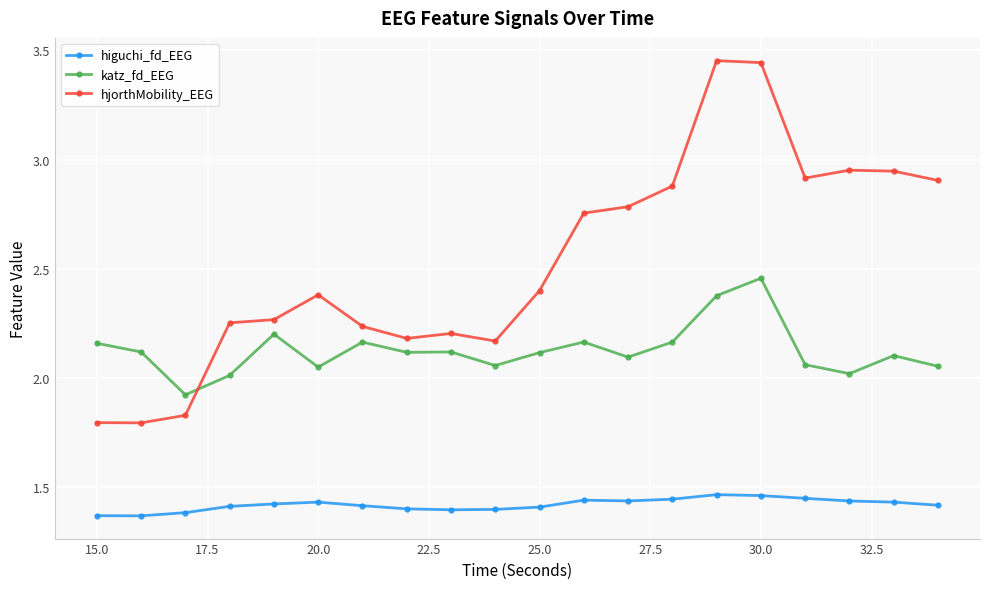

Which series has the largest total across all categories?

hjorthMobility_EEG